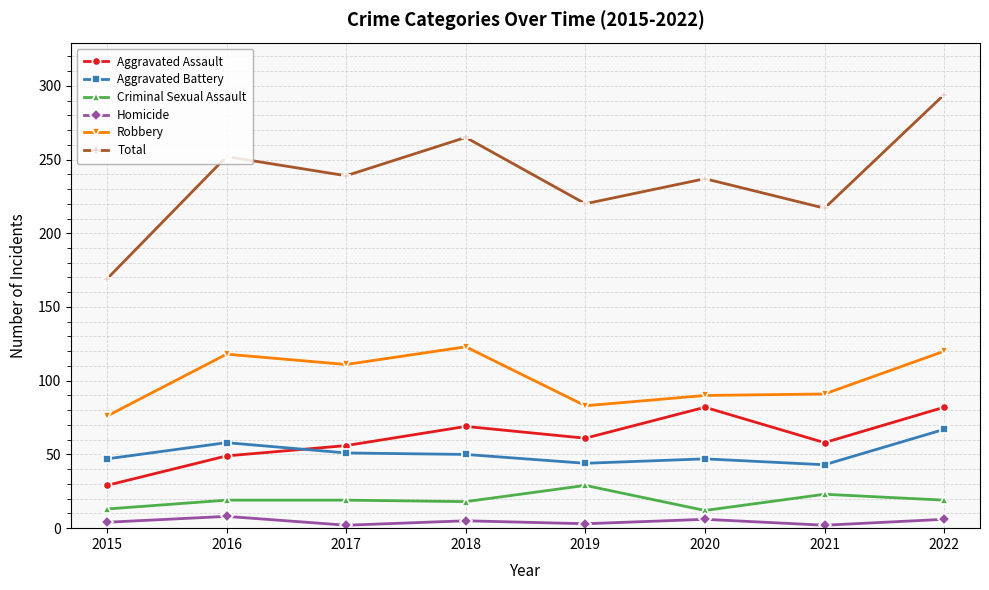

What is the highest value of the Homicide series?

8